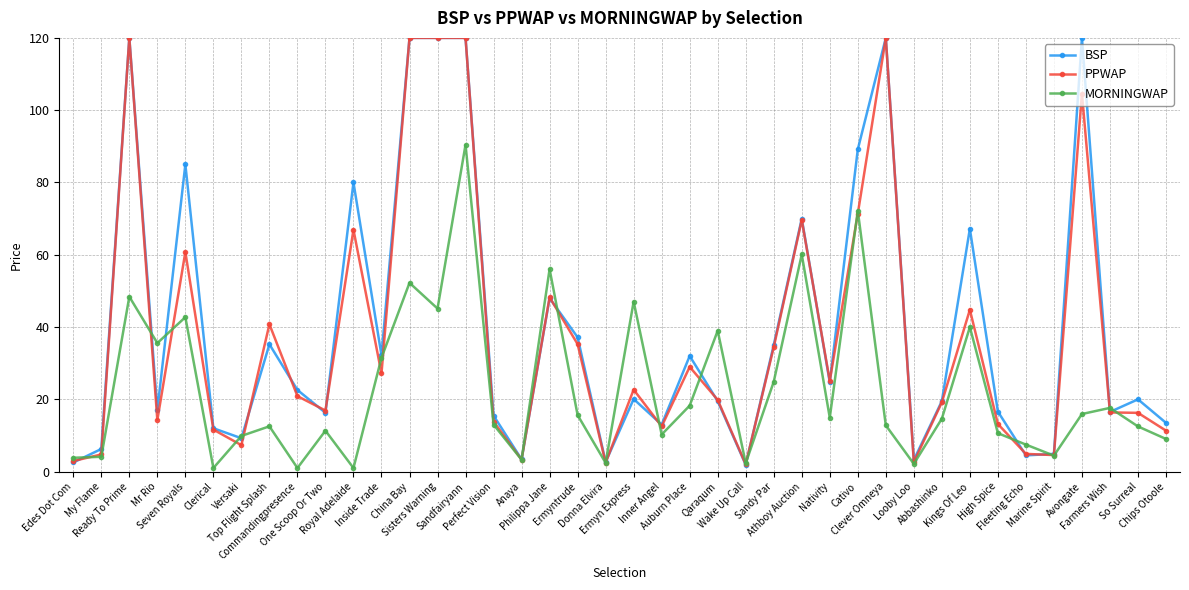

True or false: BSP and MORNINGWAP cross at least once.

True